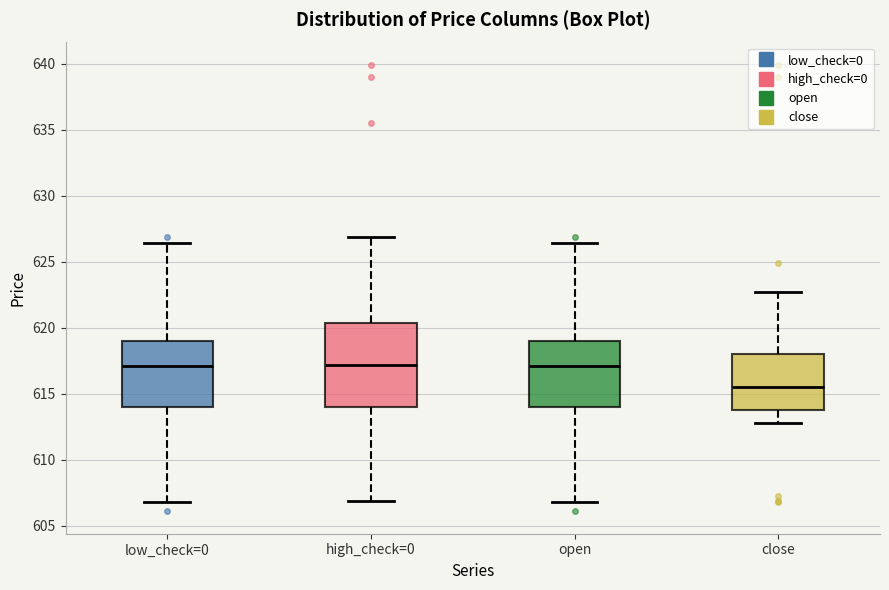

Where is the lower edge of the box for close on the y-axis? The values are not printed on the chart, so give them approximately, as read against the axis.

614.0